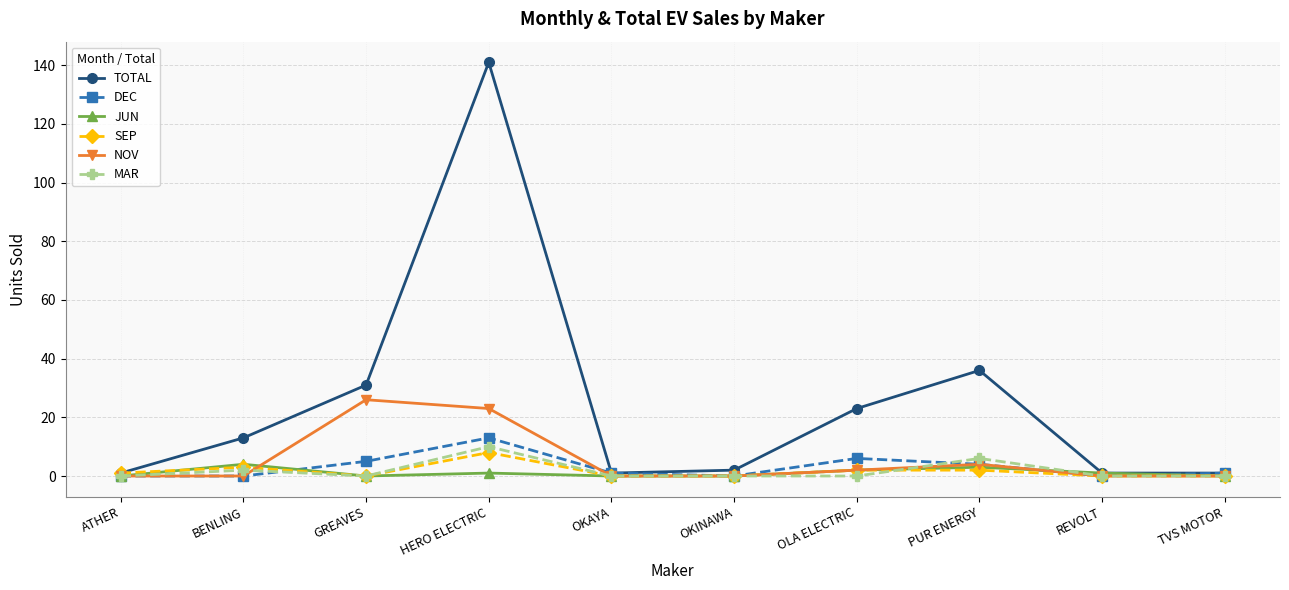

Reading right to left, list all the values displayed in this chart.

TOTAL: 1	1	36	23	2	1	141	31	13	1
DEC: 1	0	4	6	0	1	13	5	0	0
JUN: 0	1	3	2	0	0	1	0	4	0
SEP: 0	0	2	2	0	0	8	0	3	1
NOV: 0	0	4	2	0	0	23	26	0	0
MAR: 0	0	6	0	0	0	10	0	2	0